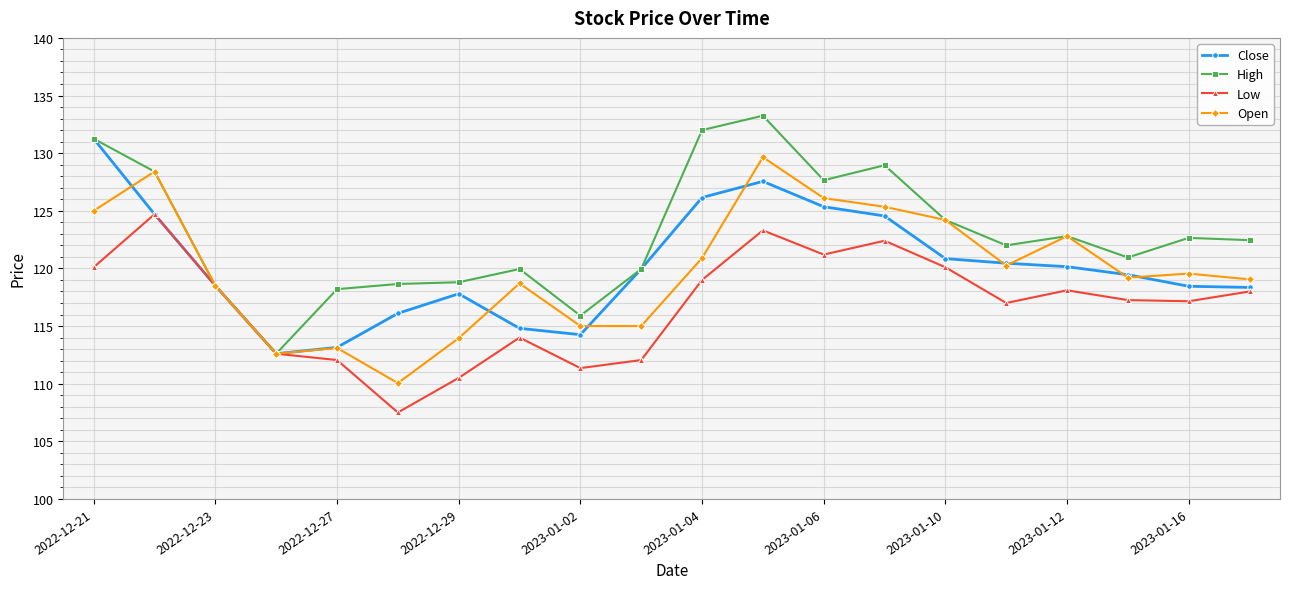

How many data points in Close are above 119?

11